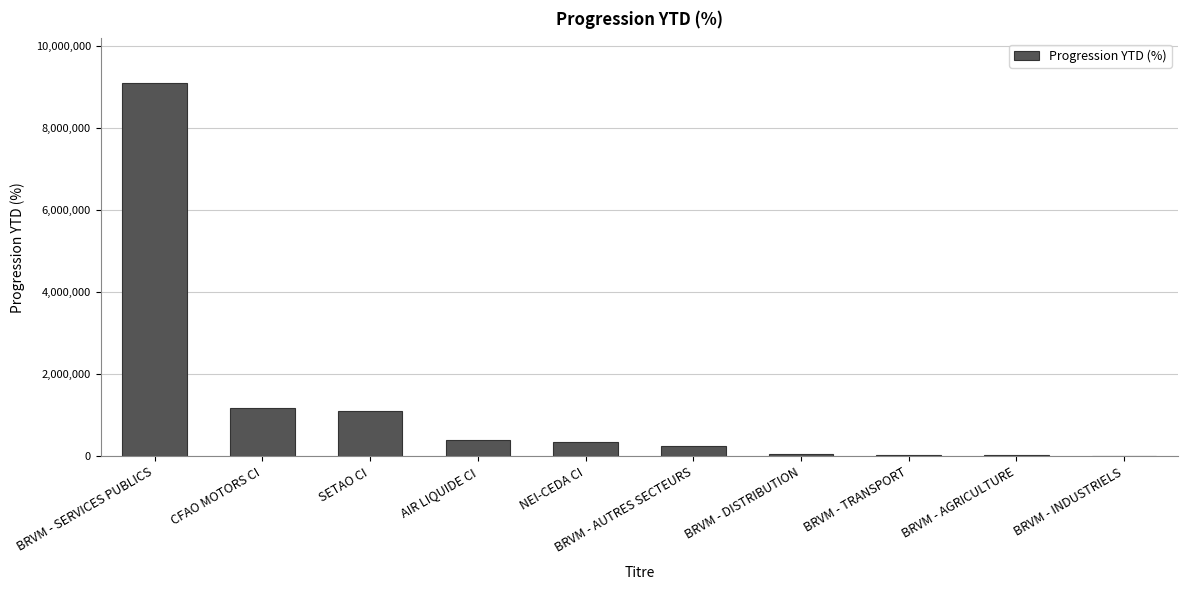

What is the sum of all values?

12527088.0